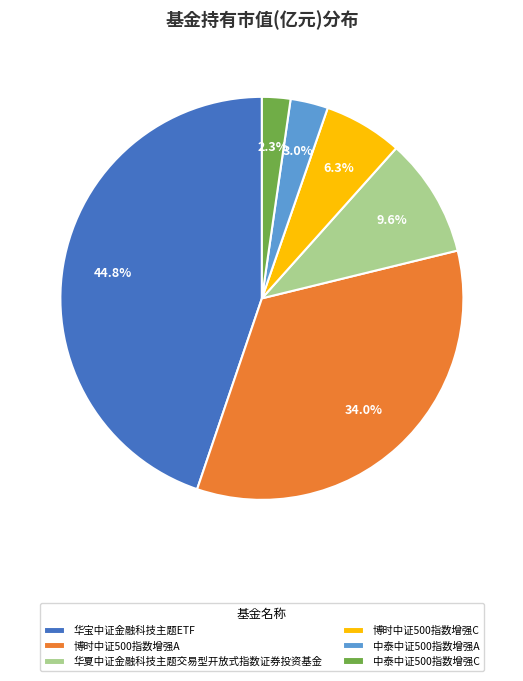

Does any single category account for the majority?

No